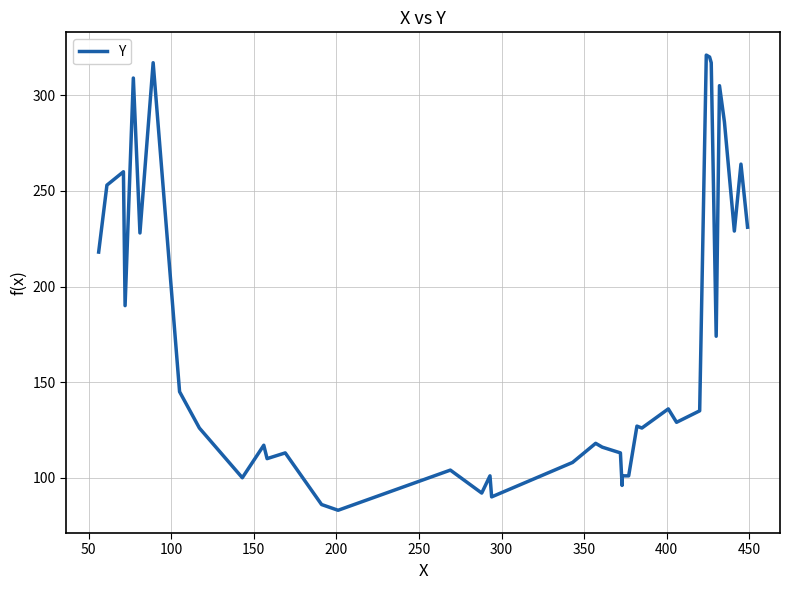

How many values exceed 129?

19